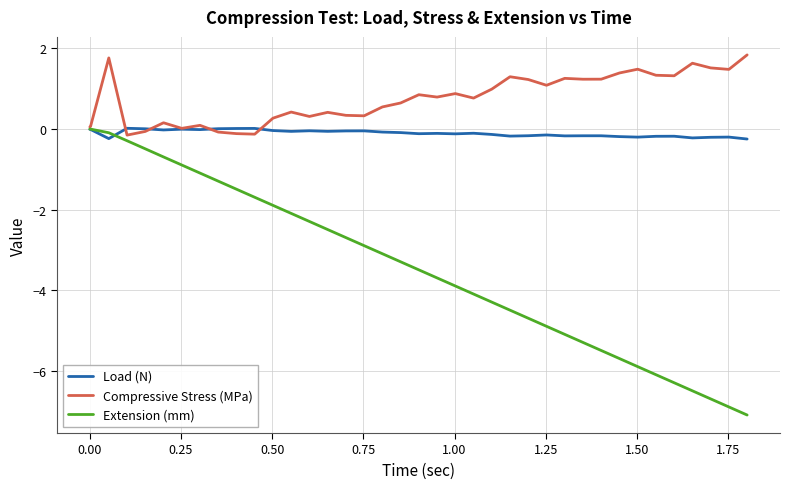

Which series has the largest total across all categories?

Compressive Stress (MPa)